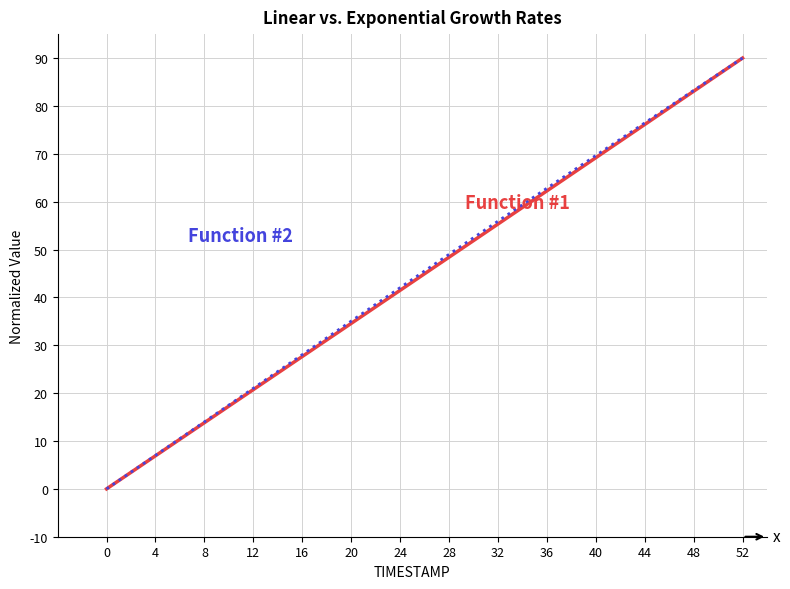

What is the greatest value displayed?

90.0